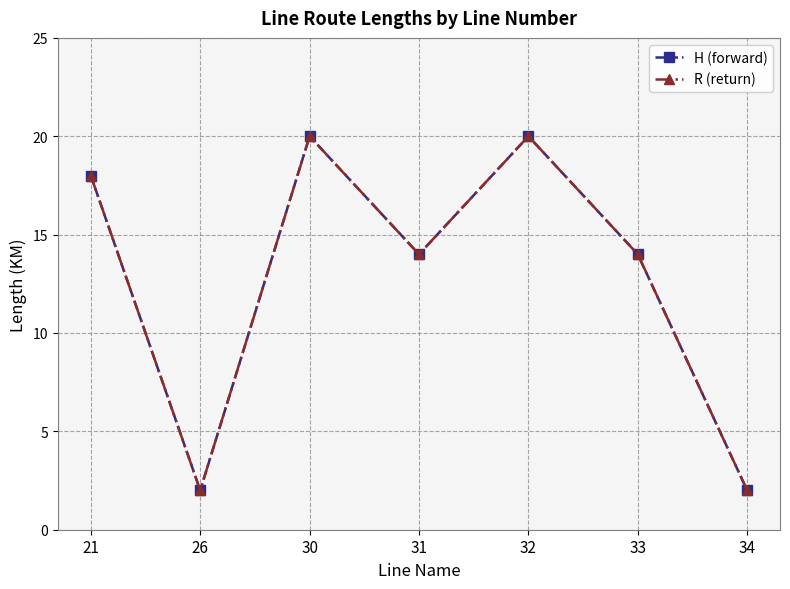

What is the highest value of the R (return) series?

20